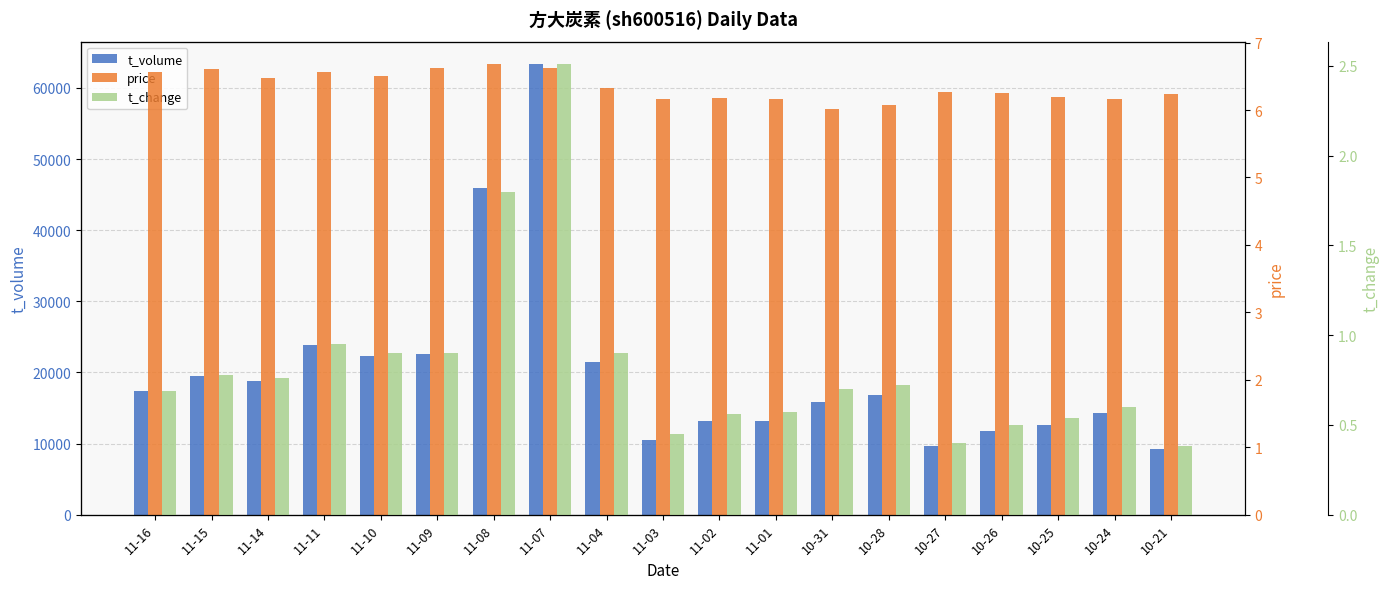

What are all the series names shown in the legend?

t_volume, price, t_change